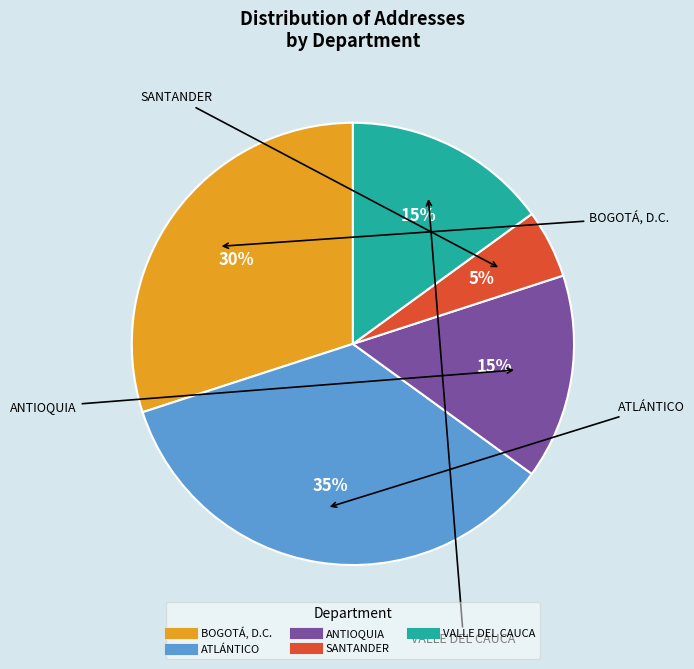

Do BOGOTÁ, D.C. and SANTANDER together represent more than half of the pie?

No